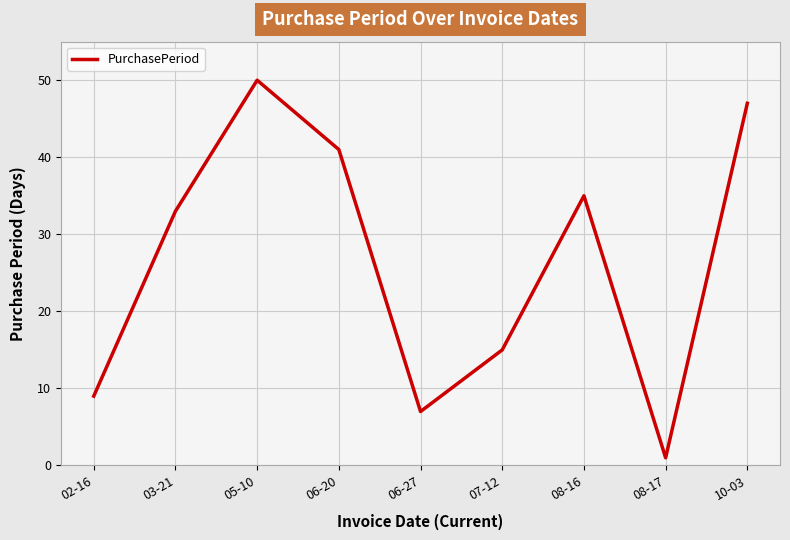

Where is the first local maximum?

05-10